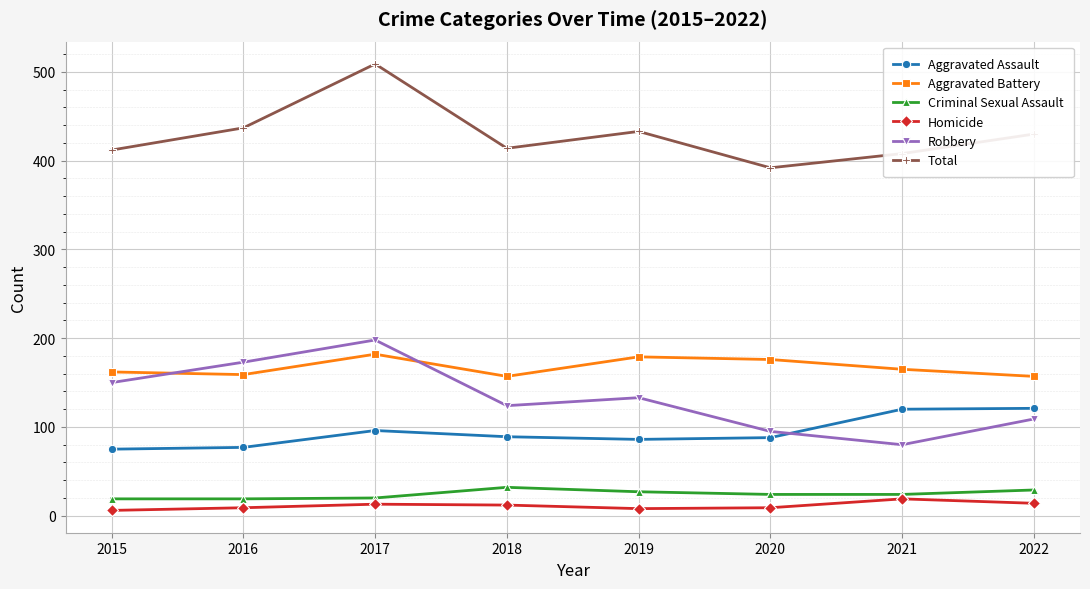

What is the value of the Robbery point at the 5th from the left?

133